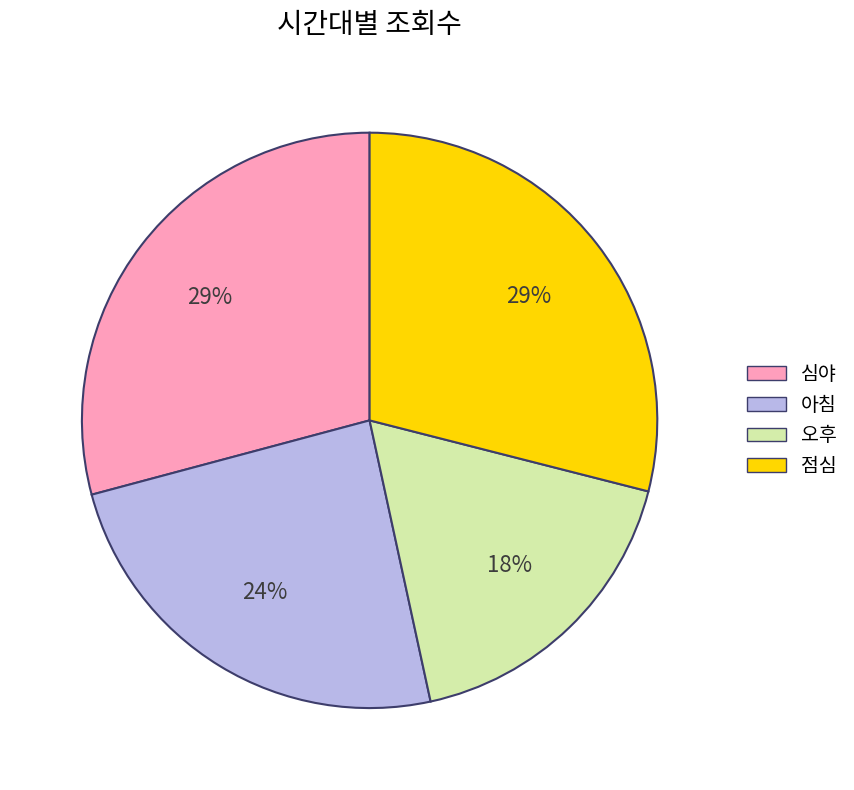

What is the smallest slice in the pie chart?

오후